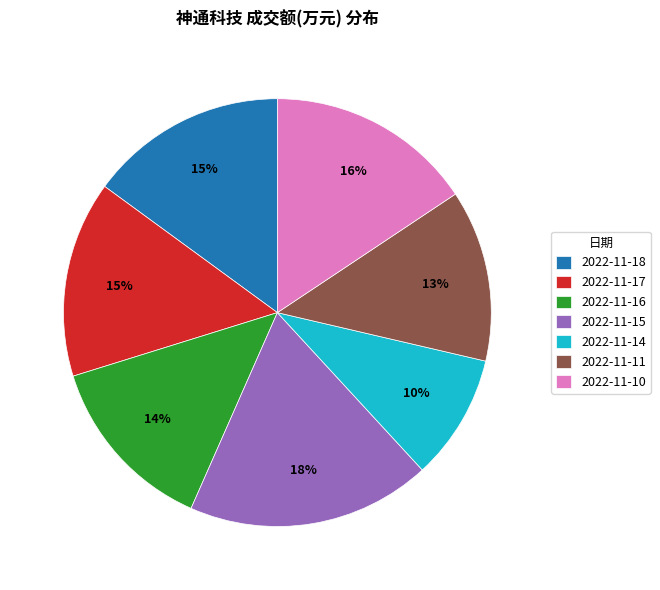

Which has a higher value, 2022-11-17 or 2022-11-16?

2022-11-17